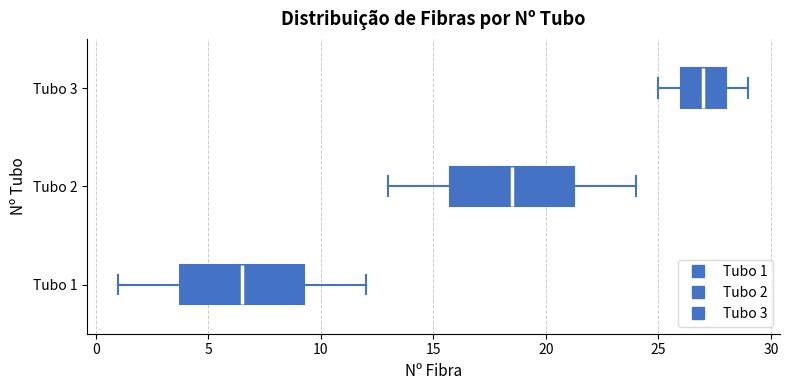

Where is the left edge of the box for Tubo 3 on the x-axis? The values are not printed on the chart, so give them approximately, as read against the axis.

26.0